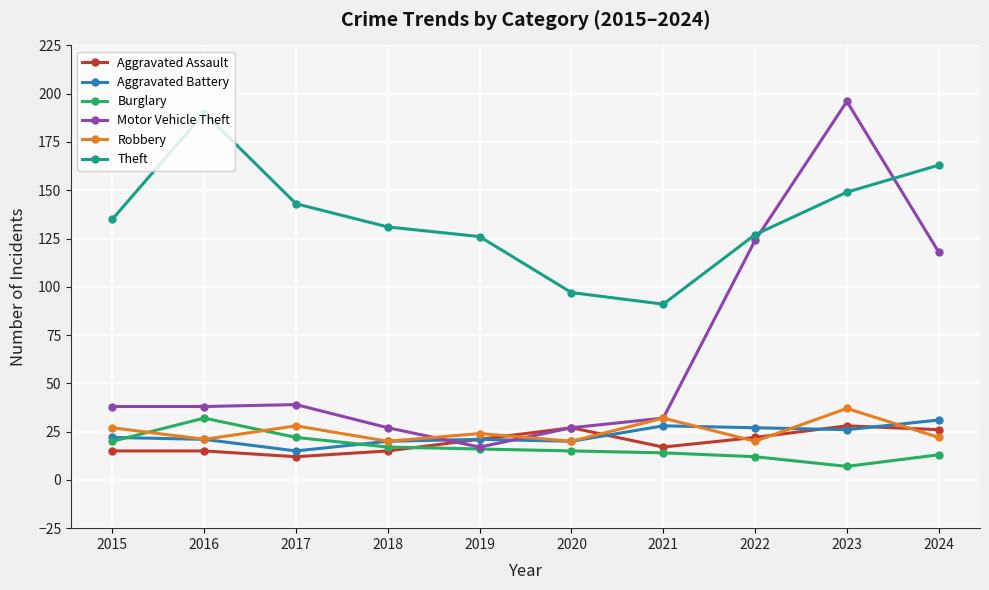

How many values in the Aggravated Battery series are below 22?

5